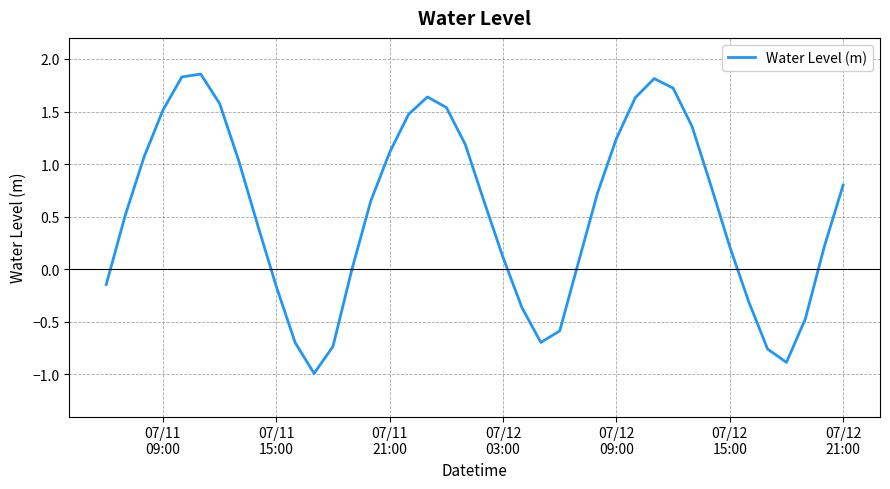

What is the smallest value displayed?

-1.0